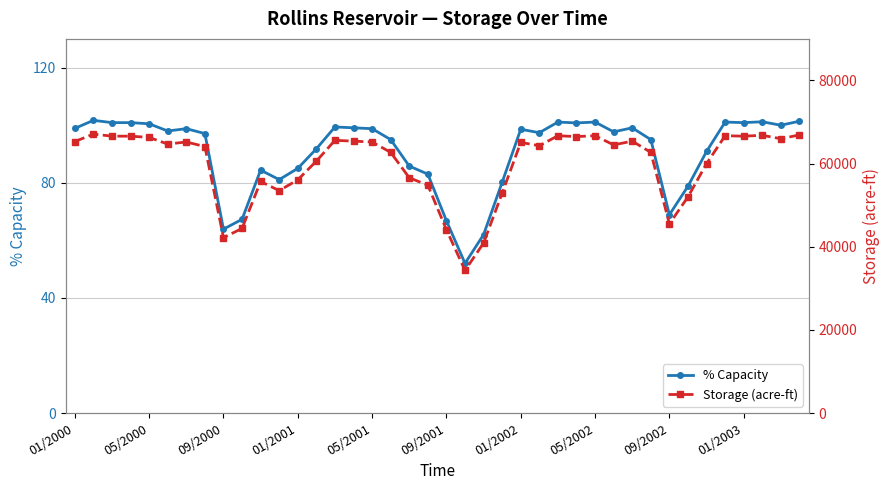

Which series has the largest range (max minus min)?

Storage (acre-ft)